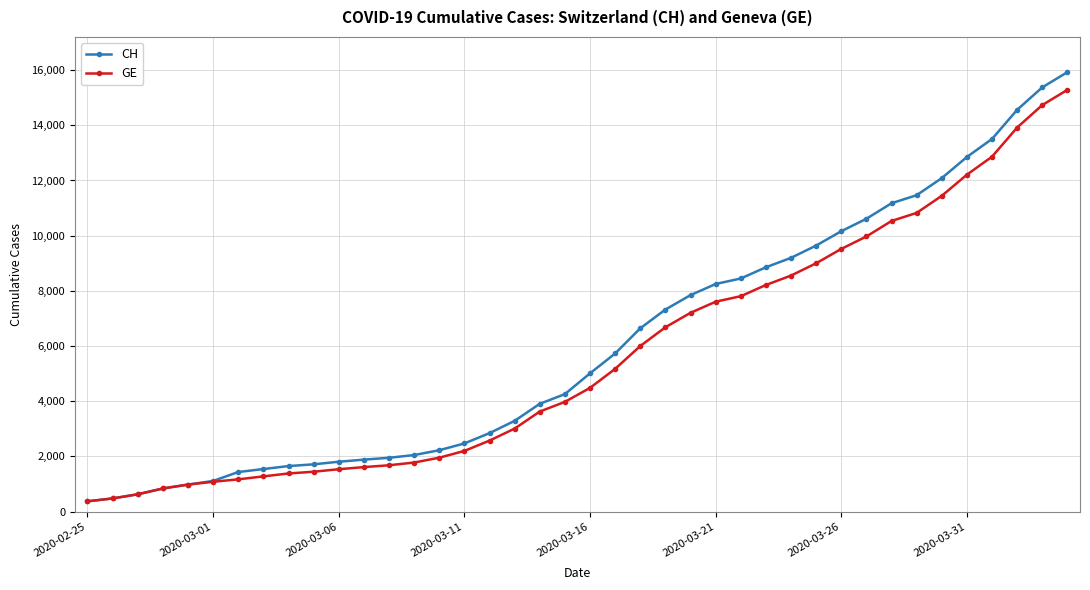

What is the value of the CH point at the 16th from the left?

2472